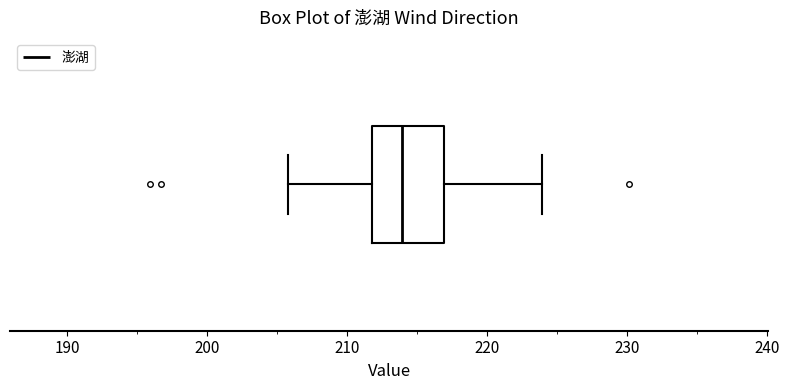

Where does the median line of the box sit on the x-axis? The values are not printed on the chart, so give them approximately, as read against the axis.

214